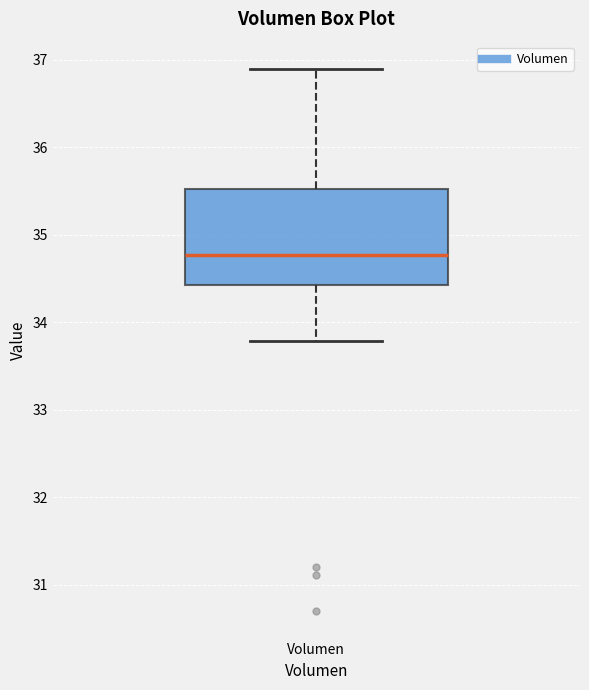

Where does the lower whisker of the box for Volumen end on the y-axis? The values are not printed on the chart, so give them approximately, as read against the axis.

33.8